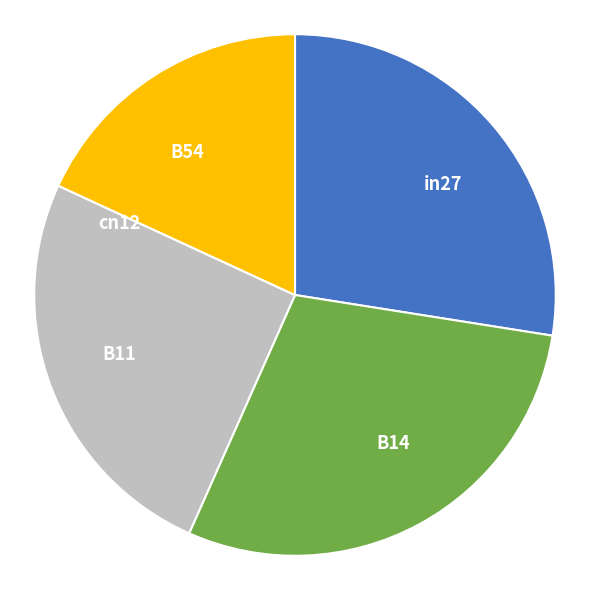

The B14 slice represents 23% of the pie. True or false?

False